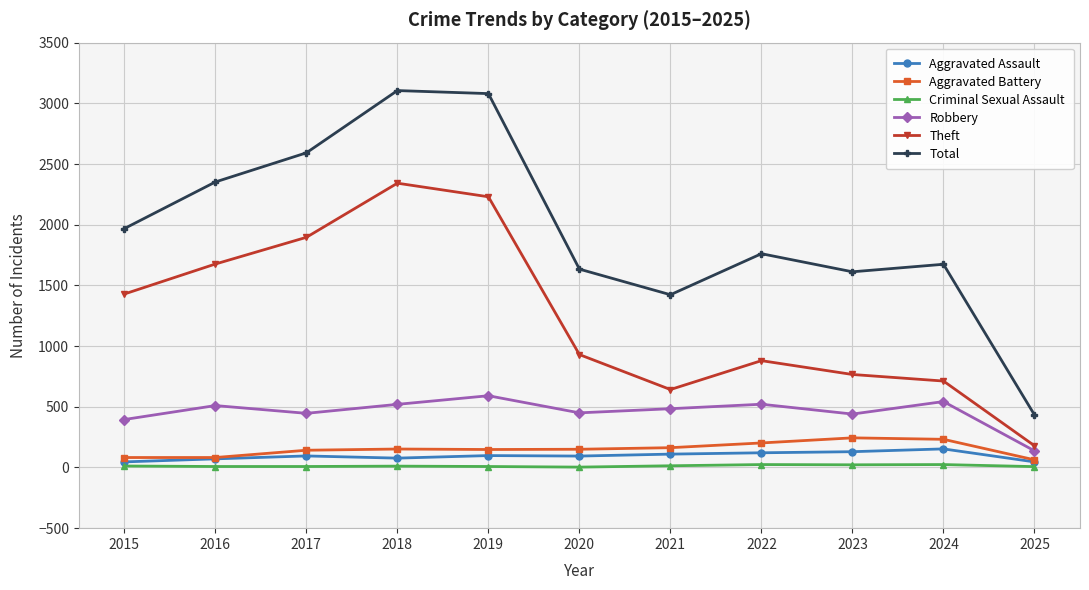

Is the value of Aggravated Battery at 2015 greater than the value of Total at 2021?

No